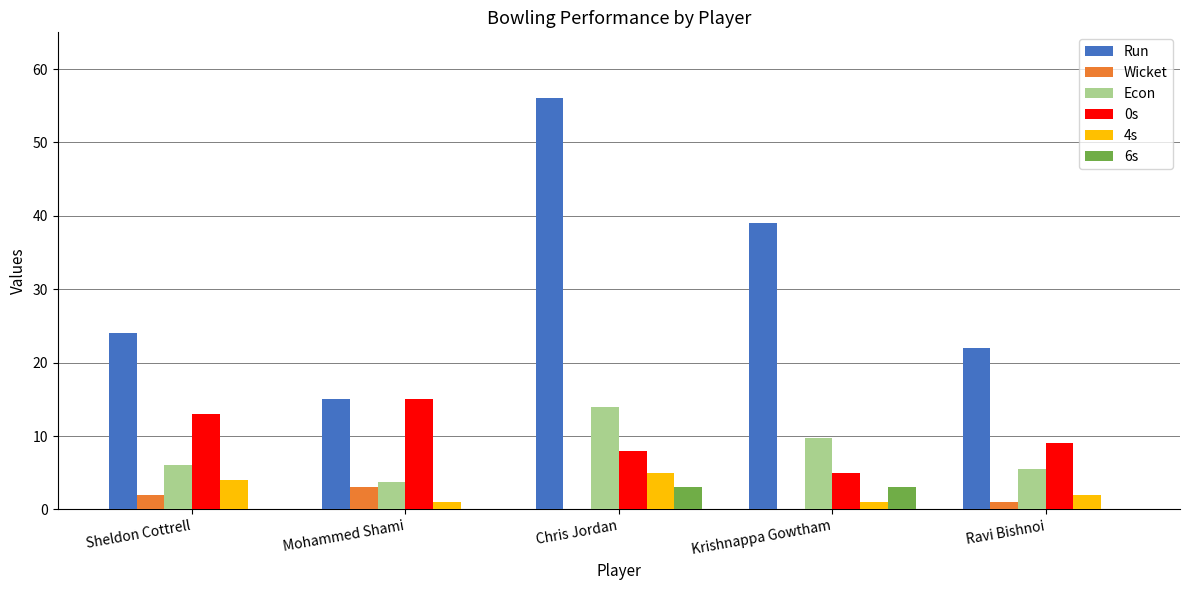

Reading left to right, transcribe all the data shown in this chart.

Run: 24.0	15.0	56.0	39.0	22.0
Wicket: 2.0	3.0	0.0	0.0	1.0
Econ: 6.0	3.8	14.0	9.8	5.5
0s: 13.0	15.0	8.0	5.0	9.0
4s: 4.0	1.0	5.0	1.0	2.0
6s: 0.0	0.0	3.0	3.0	0.0